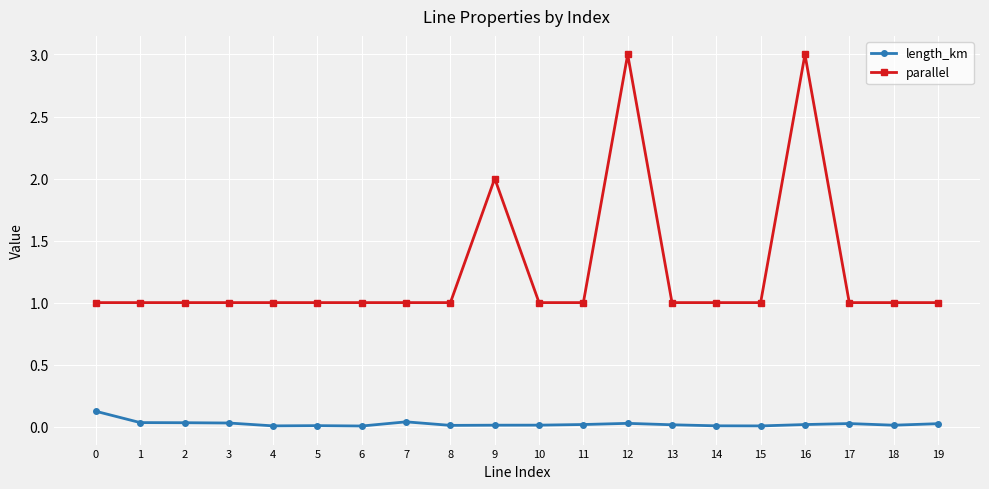

What is the difference between the parallel values at 12 and 7?

2.0